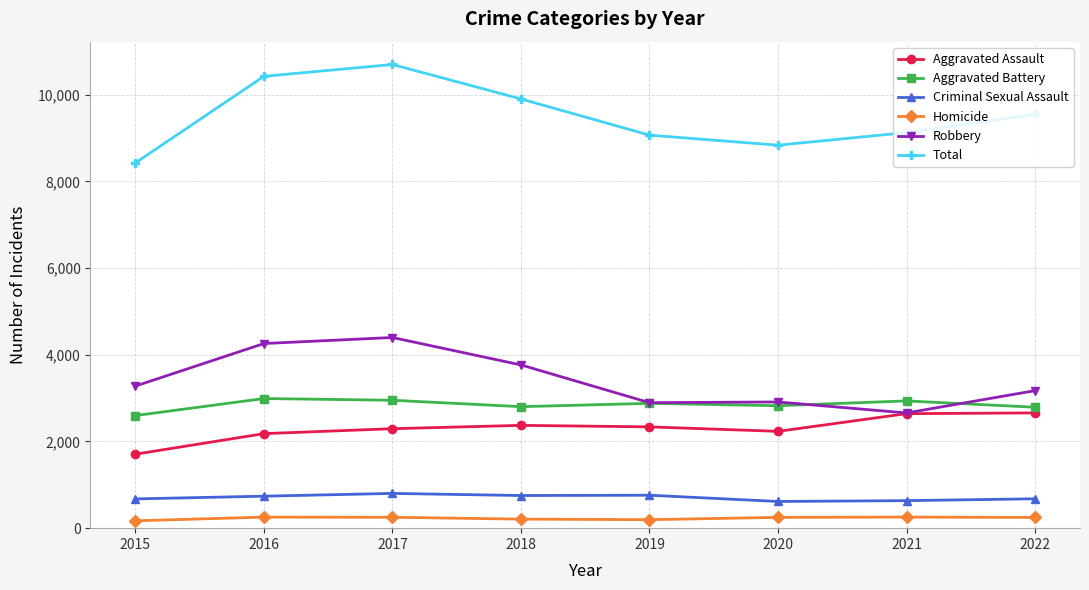

What is the value of the Robbery point at the 1st from the left?

3279